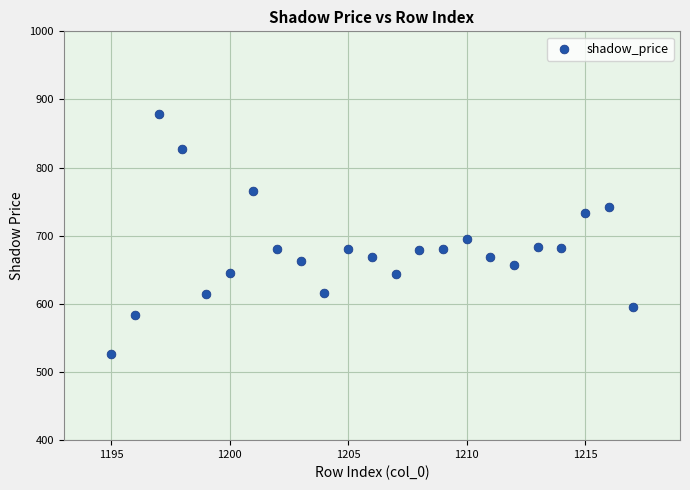

What is the range of X values (max minus min)?

22.0